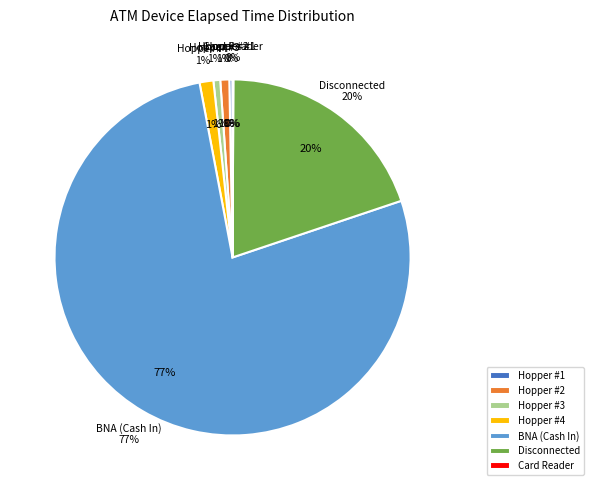

Which slice is the largest?

BNA (Cash In)